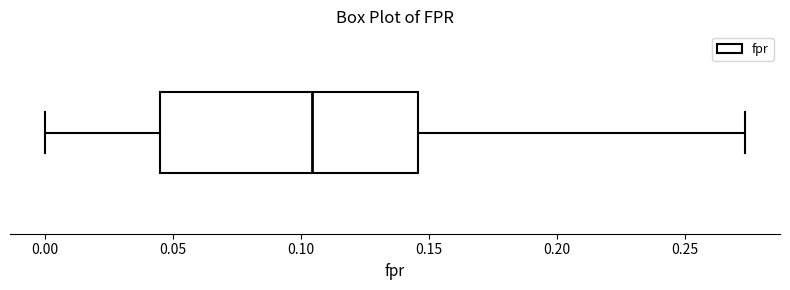

Transcribe this box plot: give where the median line is, the range the box spans, and where the two whiskers end, as read against the x-axis. The values are not printed on the chart, so give them approximately, as read against the axis.

median 0.105, box 0.045 to 0.145, whiskers 0.000 to 0.275